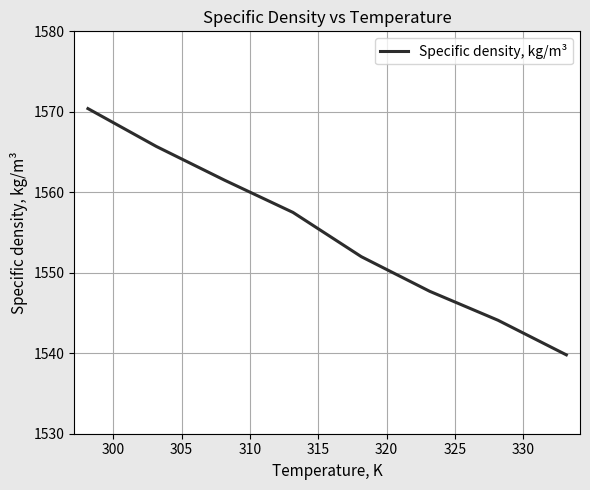

What is the difference between the maximum and minimum values?

30.6